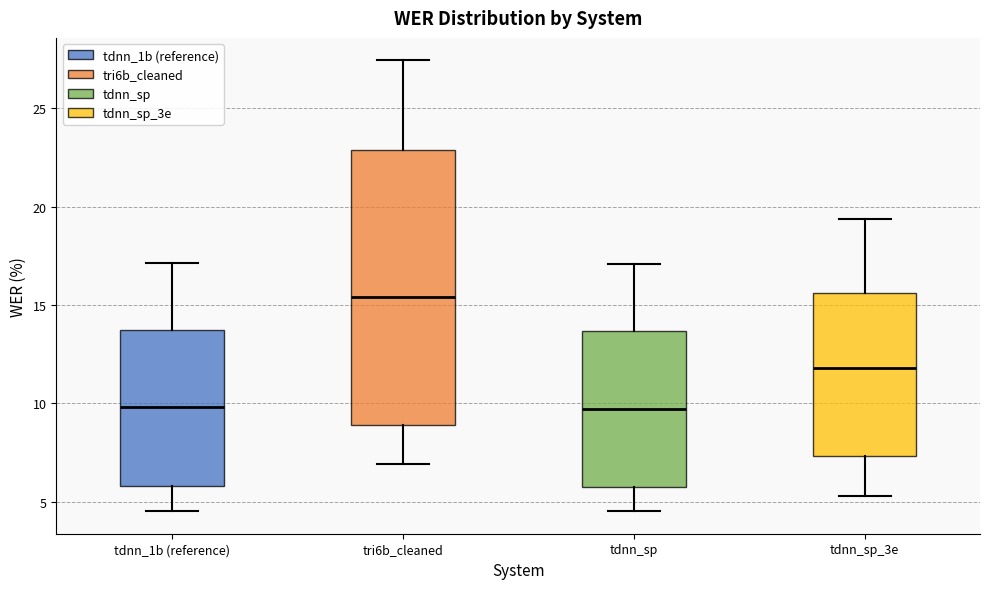

Reading left to right, transcribe this box plot: for each box, give where its median line is, the range the box spans, and where its two whiskers end, as read against the y-axis. The values are not printed on the chart, so give them approximately, as read against the axis.

tdnn_1b (reference): median 10.0, box 6.0 to 13.5, whiskers 4.5 to 17.0
tri6b_cleaned: median 15.5, box 9.0 to 23.0, whiskers 7.0 to 27.5
tdnn_sp: median 9.5, box 6.0 to 13.5, whiskers 4.5 to 17.0
tdnn_sp_3e: median 12.0, box 7.5 to 15.5, whiskers 5.5 to 19.5